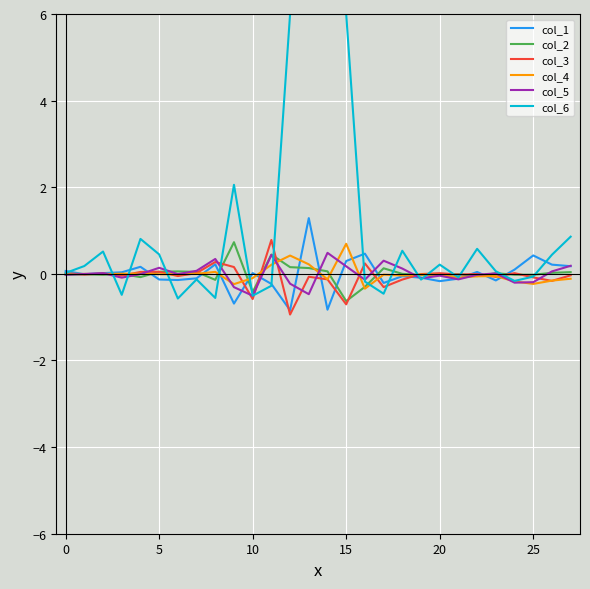

Which series has the widest spread of values?

col_6